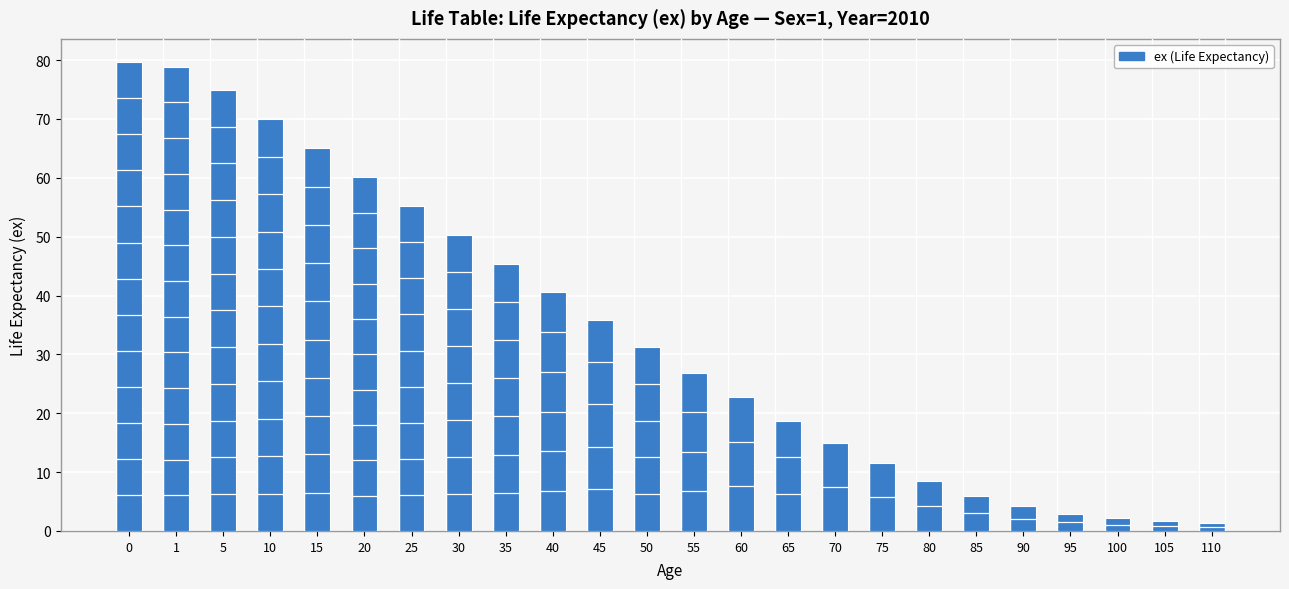

The chart shows a value of 85.1 at 30. True or false?

False